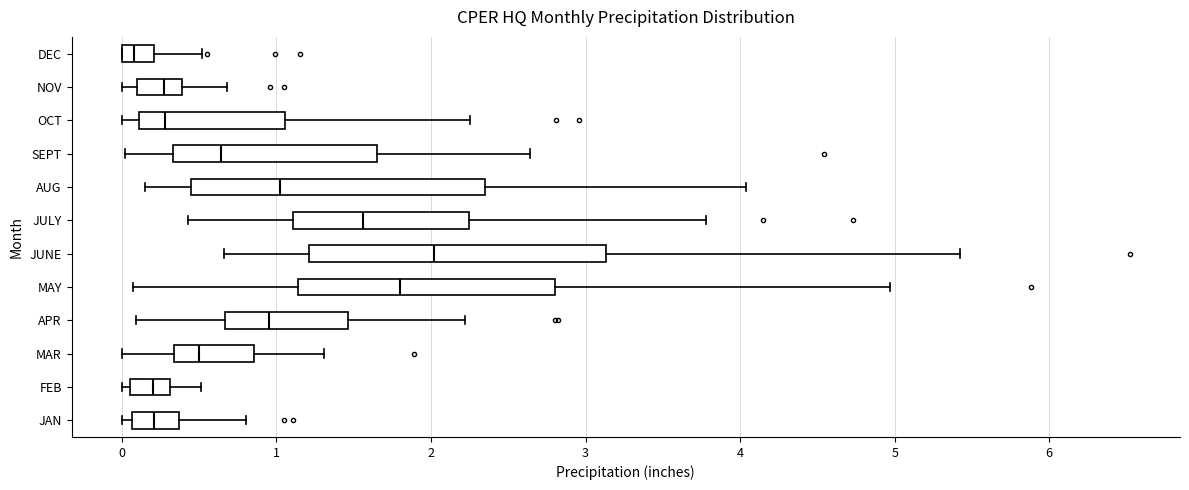

Which box has the furthest to the right median line?

JUNE